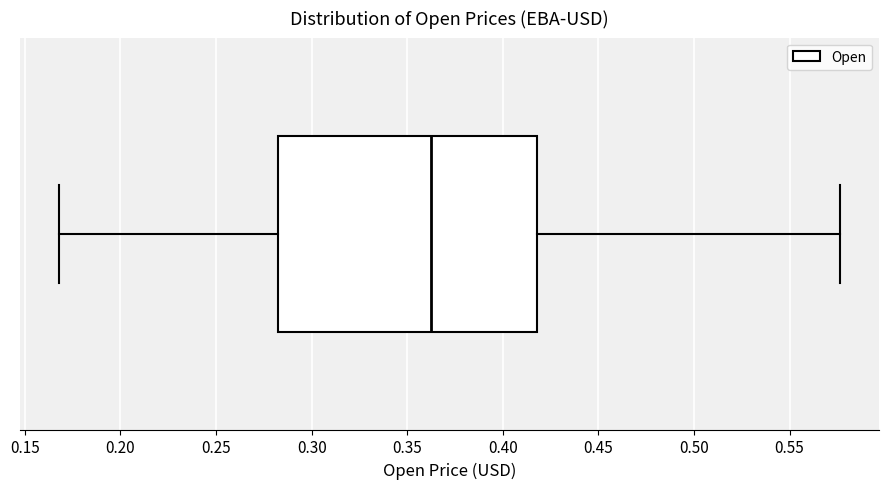

Transcribe this box plot: give where the median line is, the range the box spans, and where the two whiskers end, as read against the x-axis. The values are not printed on the chart, so give them approximately, as read against the axis.

median 0.365, box 0.285 to 0.420, whiskers 0.170 to 0.575